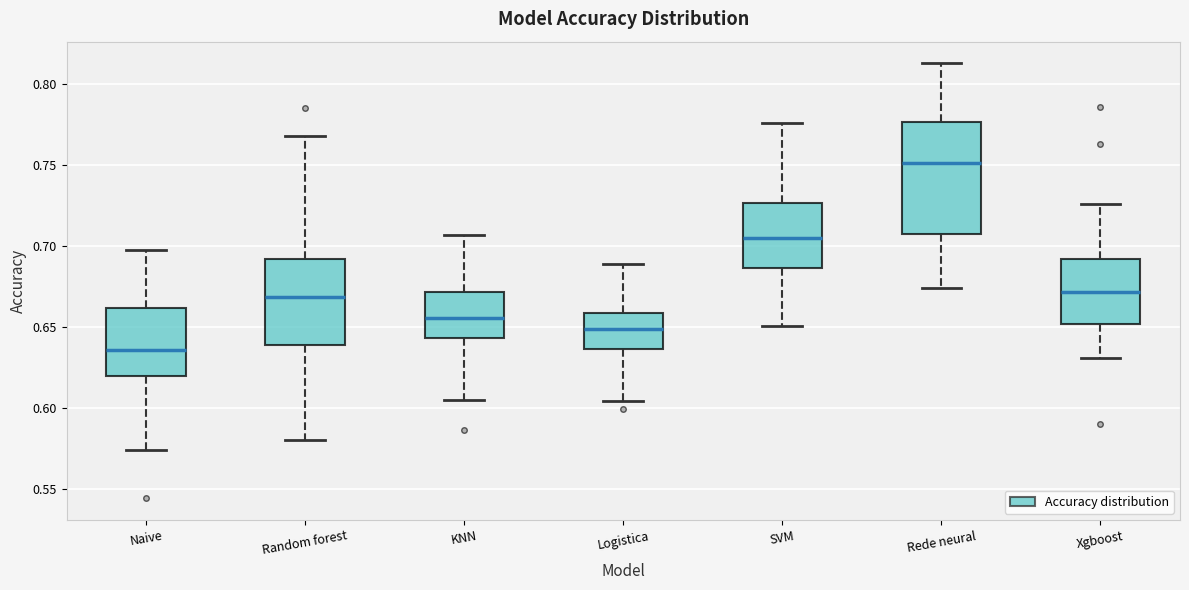

Where is the upper edge of the box for Naive on the y-axis? The values are not printed on the chart, so give them approximately, as read against the axis.

0.660